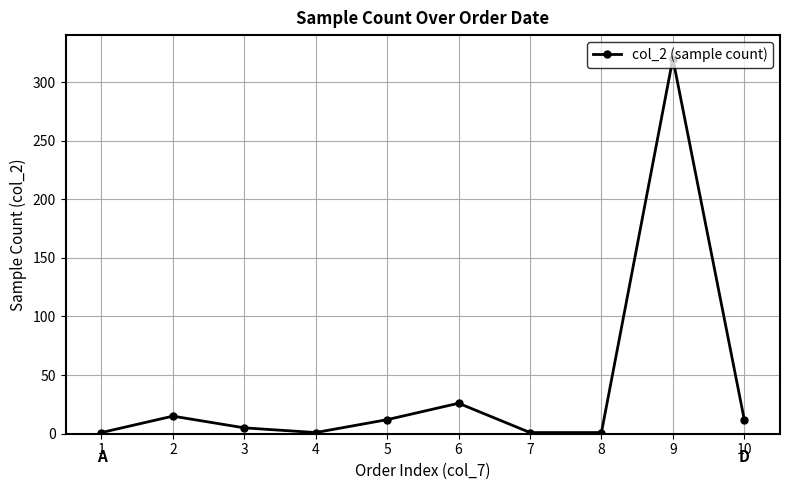

Reading right to left, what are all the values shown in this chart?

10=12	9=320	8=1	7=1	6=26	5=12	4=1	3=5	2=15	1=1